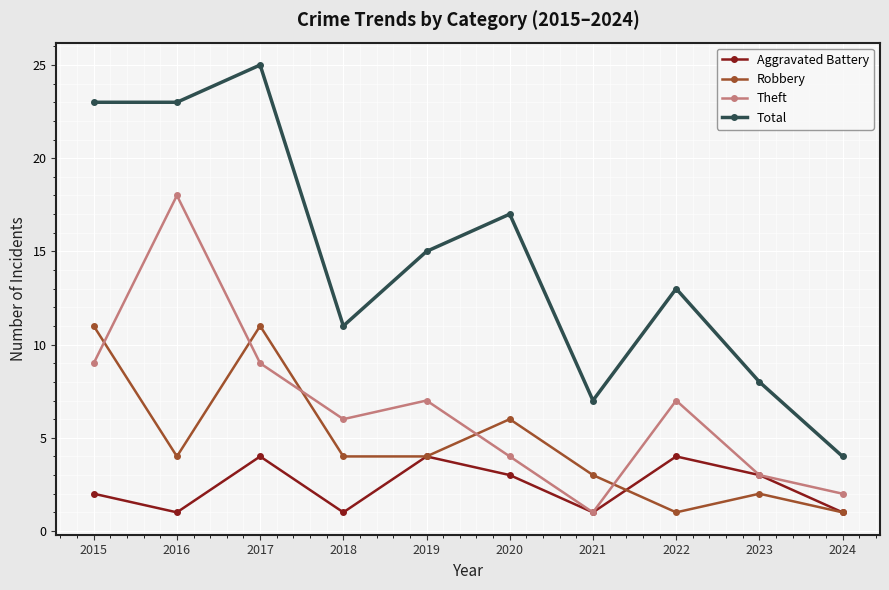

Where is the first local maximum for Aggravated Battery?

2017